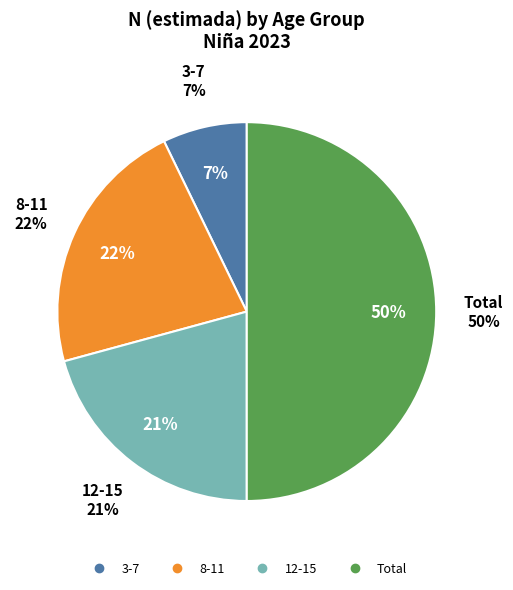

Between 12-15 and 8-11, which is larger?

8-11